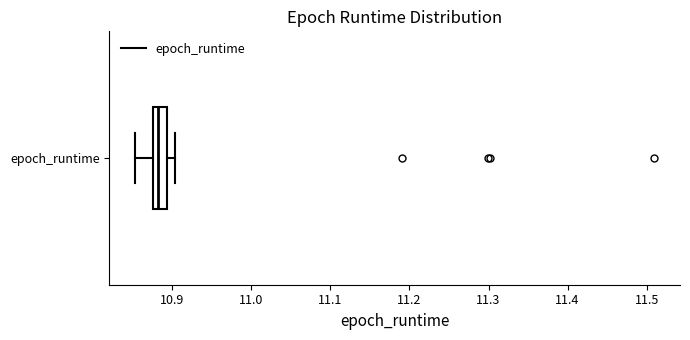

Transcribe this box plot: give where the median line is, the range the box spans, and where the two whiskers end, as read against the x-axis. The values are not printed on the chart, so give them approximately, as read against the axis.

median 10.88 (just right of the box's left edge), box 10.88 to 10.89, whiskers 10.85 to 10.90